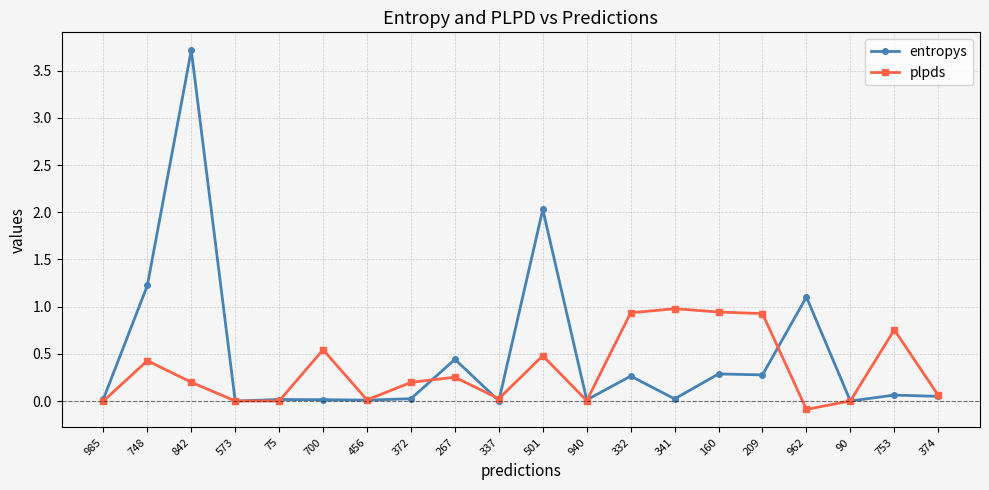

Read the entropys value at 962.

1.1